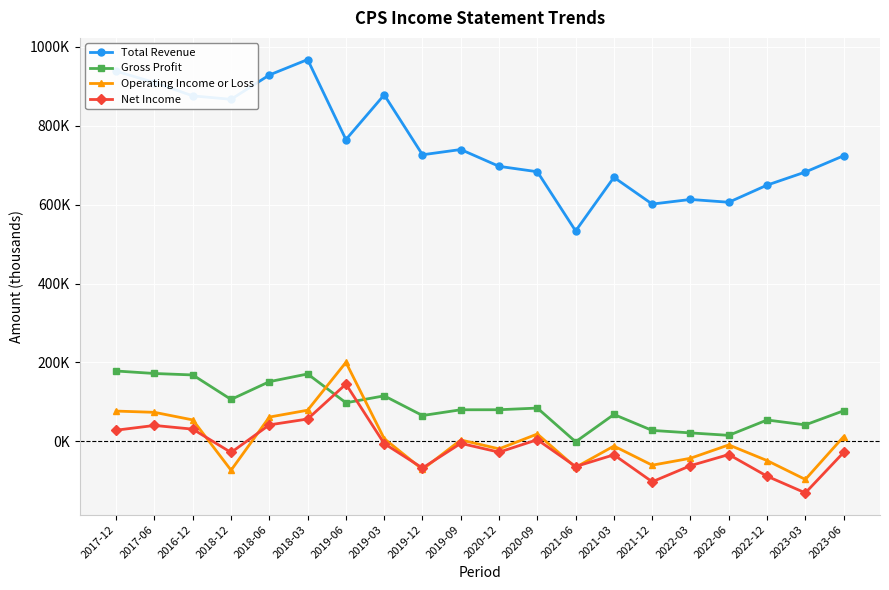

Is the value of Net Income at 2017-06 greater than the value of Gross Profit at 2018-12?

No